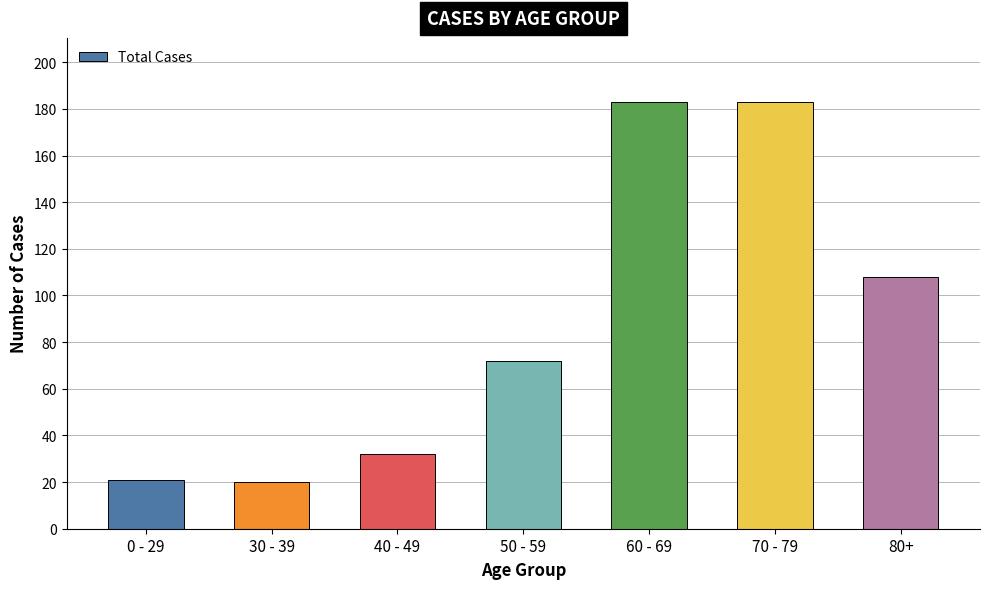

Reading left to right, what are all the values shown in this chart?

21	20	32	72	183	183	108